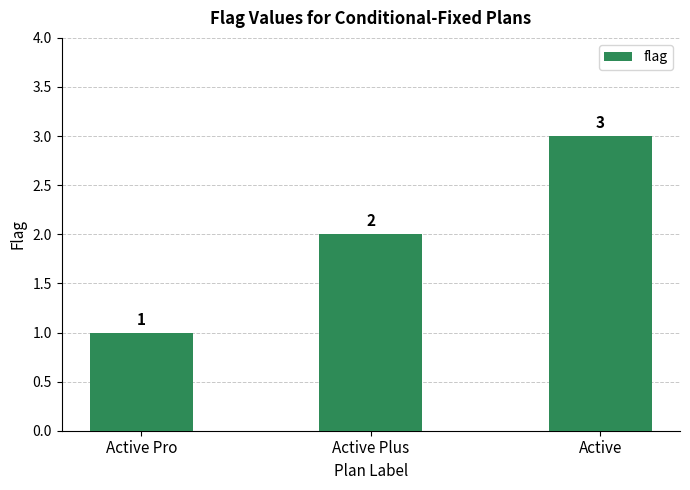

Reading left to right, what are all the values shown in this chart?

1	2	3